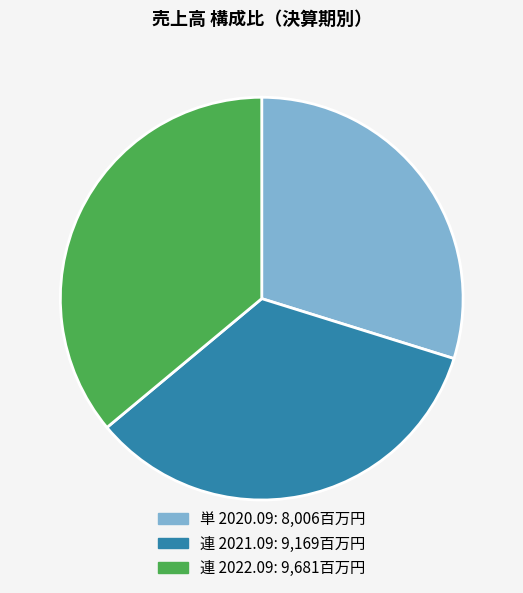

Combined, do 単 2020.09 and 連 2022.09 account for over 50%?

Yes